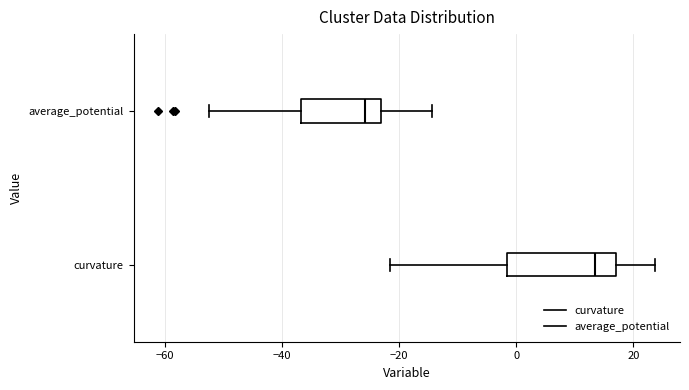

Reading bottom to top, transcribe this box plot: for each box, give where its median line is, the range the box spans, and where its two whiskers end, as read against the x-axis. The values are not printed on the chart, so give them approximately, as read against the axis.

curvature: median 14, box -2 to 18, whiskers -22 to 24
average_potential: median -26, box -36 to -24, whiskers -52 to -14